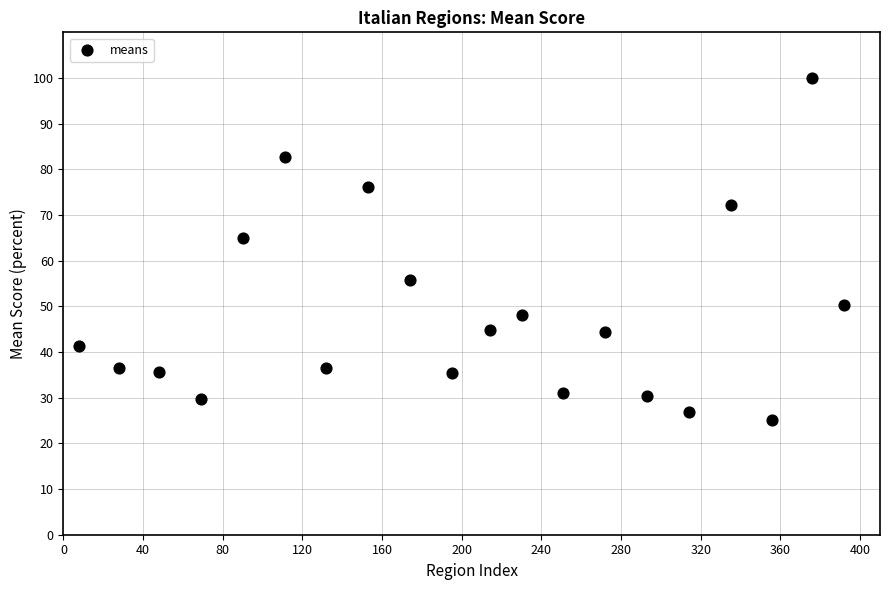

What is the range of Y values (max minus min)?

74.9